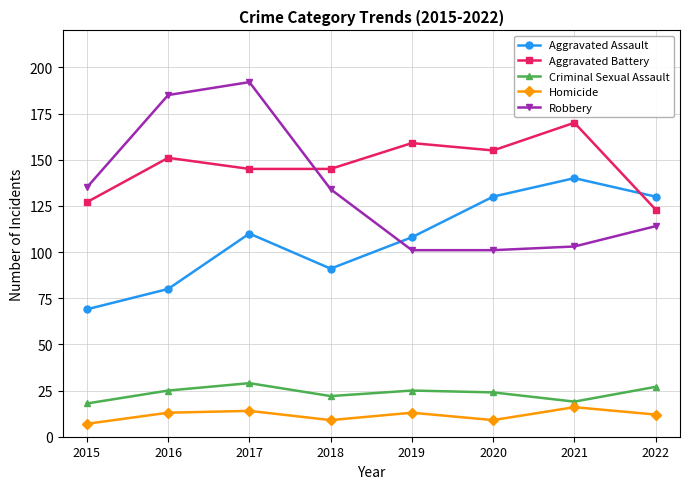

What is the difference between the Homicide values at 2017 and 2021?

2